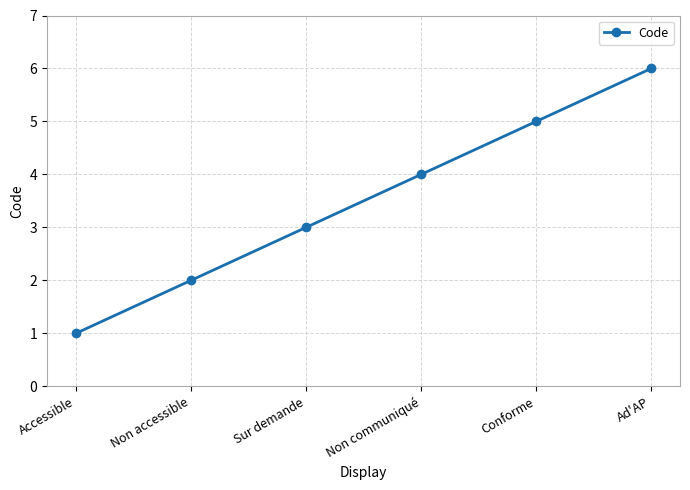

What is the minimum value shown in the chart?

1